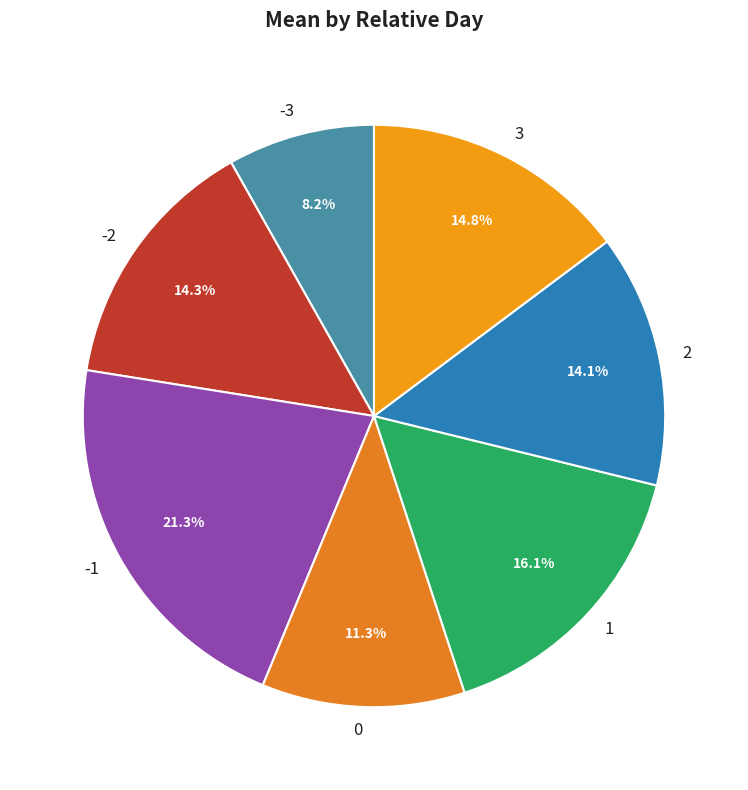

What is the largest slice in the pie chart?

-1